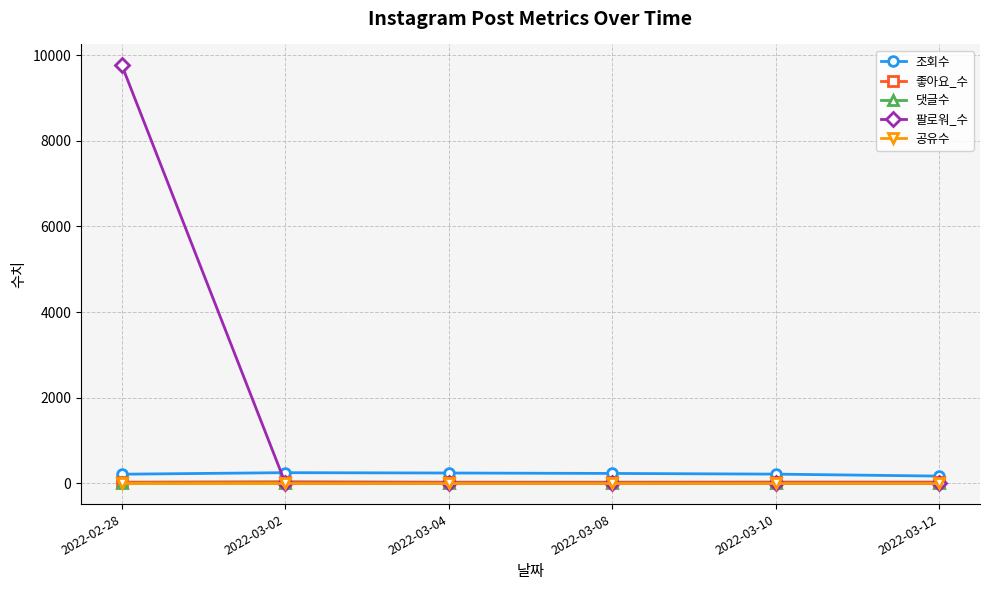

What is the maximum value for 팔로워_수?

9766